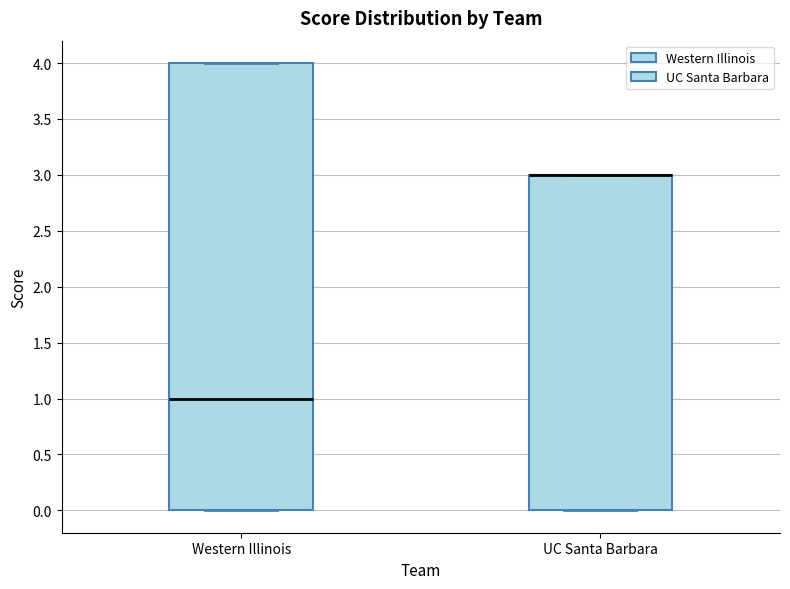

Where is the upper edge of the box for Western Illinois on the y-axis? The values are not printed on the chart, so give them approximately, as read against the axis.

4